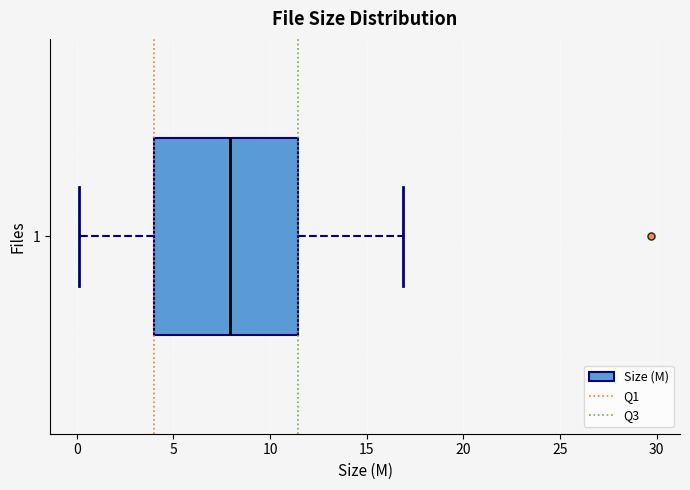

Read this box plot against the x-axis: the position of the median line, the range covered by the box, and the ends of both whiskers. The values are not printed on the chart, so give them approximately, as read against the axis.

median 8.0, box 4.0 to 11.5, whiskers 0.0 to 17.0